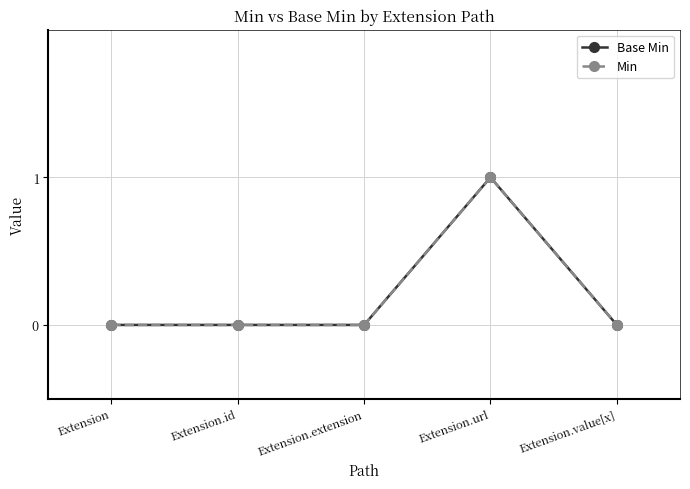

Reading right to left, extract all data points from this chart.

Base Min: Extension.value[x]=0	Extension.url=1	Extension.extension=0	Extension.id=0	Extension=0
Min: Extension.value[x]=0	Extension.url=1	Extension.extension=0	Extension.id=0	Extension=0